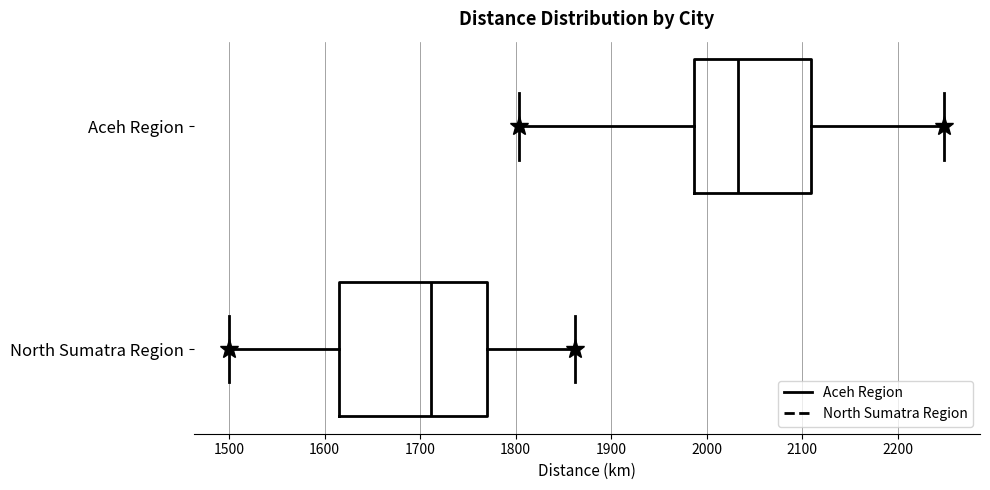

Which box's median line is the furthest to the right?

Aceh Region